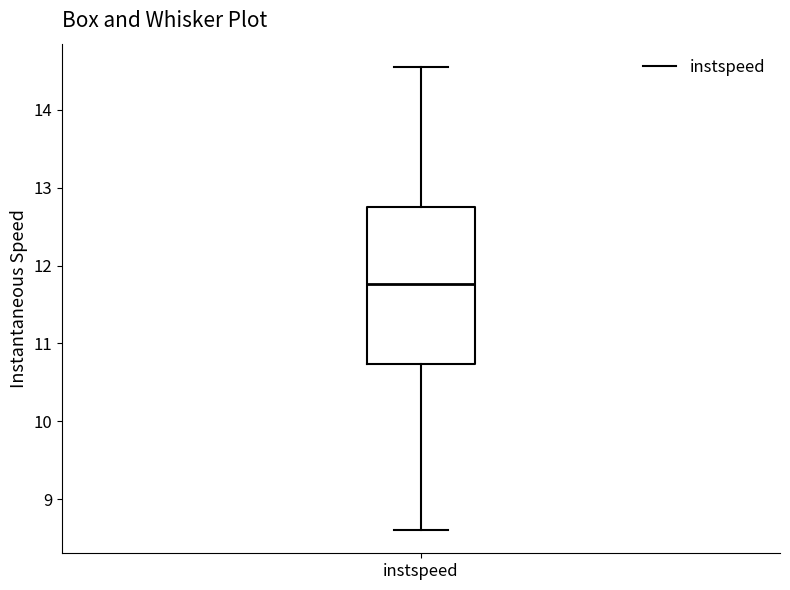

Read this box plot against the y-axis: the position of the median line, the range covered by the box, and the ends of both whiskers. The values are not printed on the chart, so give them approximately, as read against the axis.

median 11.8, box 10.7 to 12.7, whiskers 8.6 to 14.6